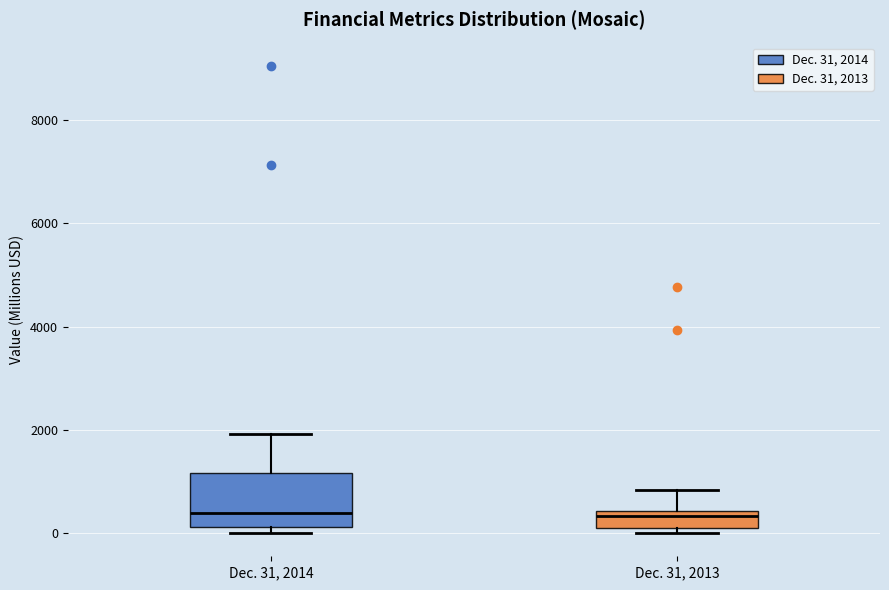

Where is the lower edge of the box for Dec. 31, 2014 on the y-axis? The values are not printed on the chart, so give them approximately, as read against the axis.

200